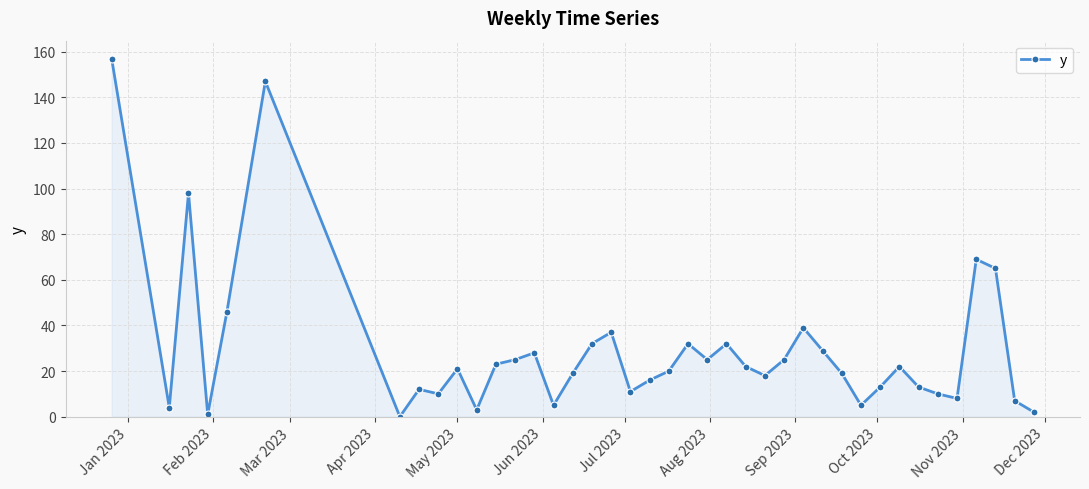

What is the average value?

29